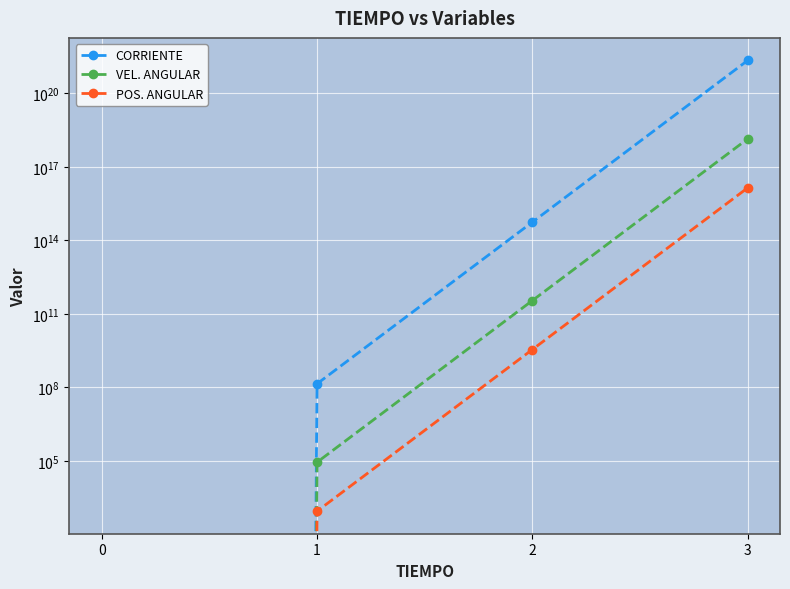

At which label is VEL. ANGULAR closest to 701525866992475008?

2